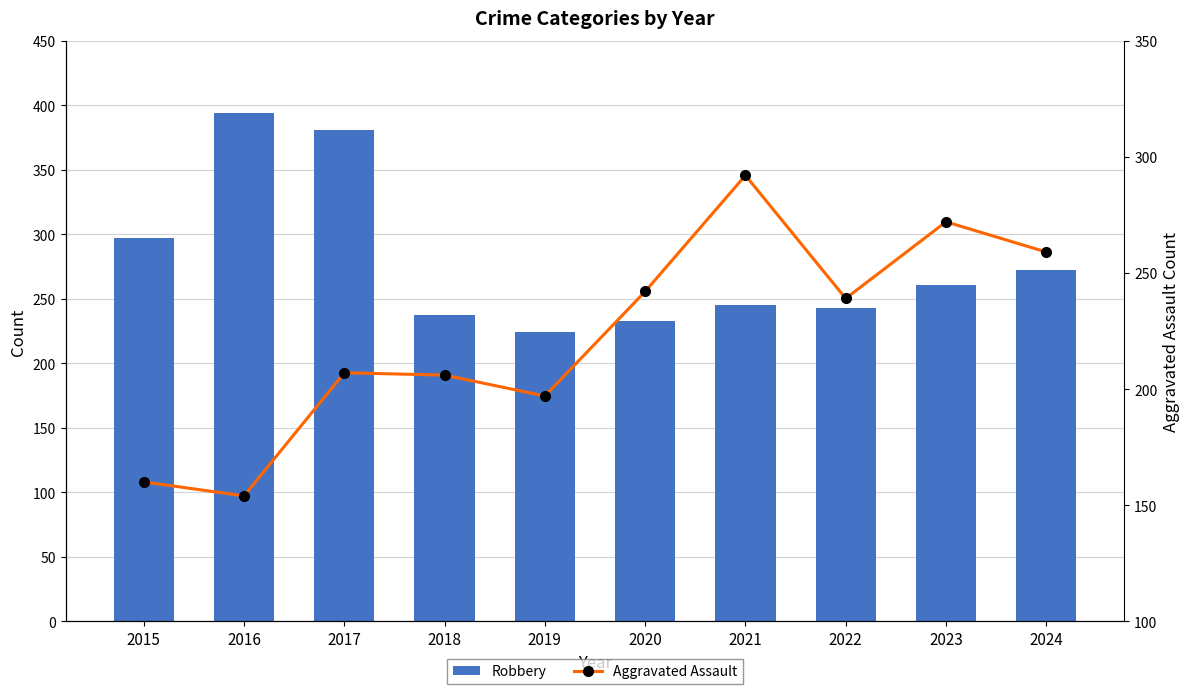

What is the value of the Aggravated Assault bar at the 2nd from the left?

154